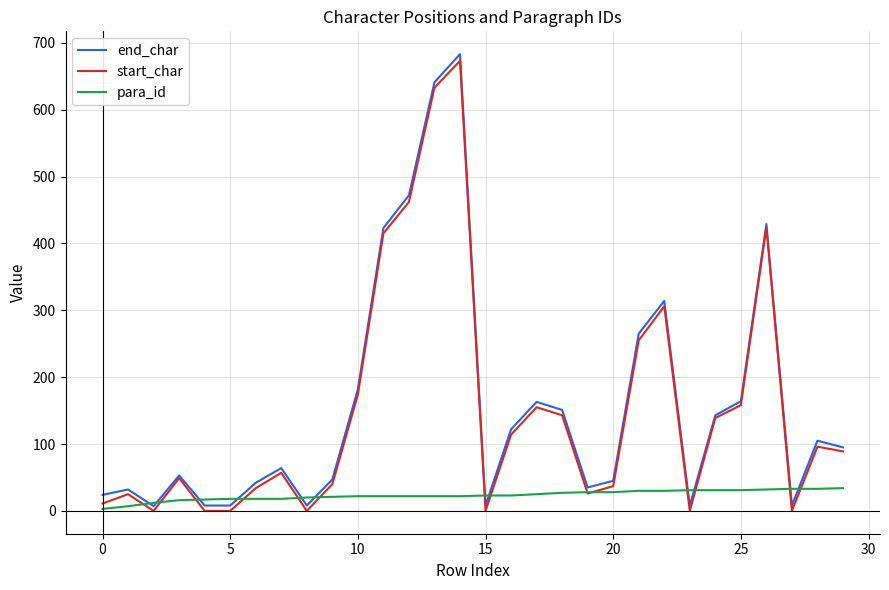

Which series has the widest spread of values?

end_char